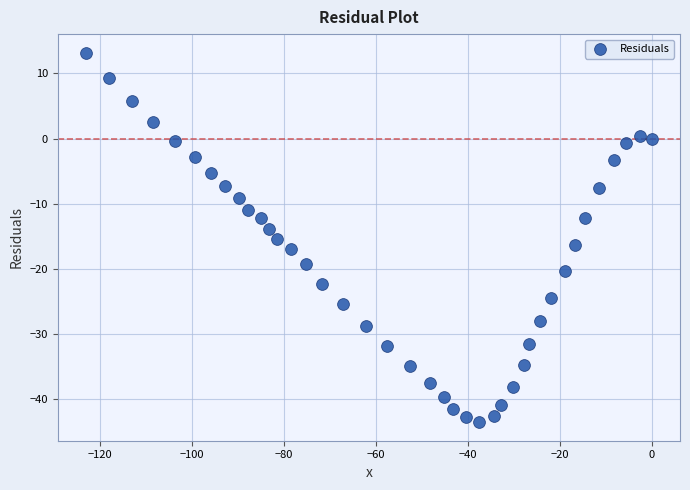

What is the range of X values (max minus min)?

123.1